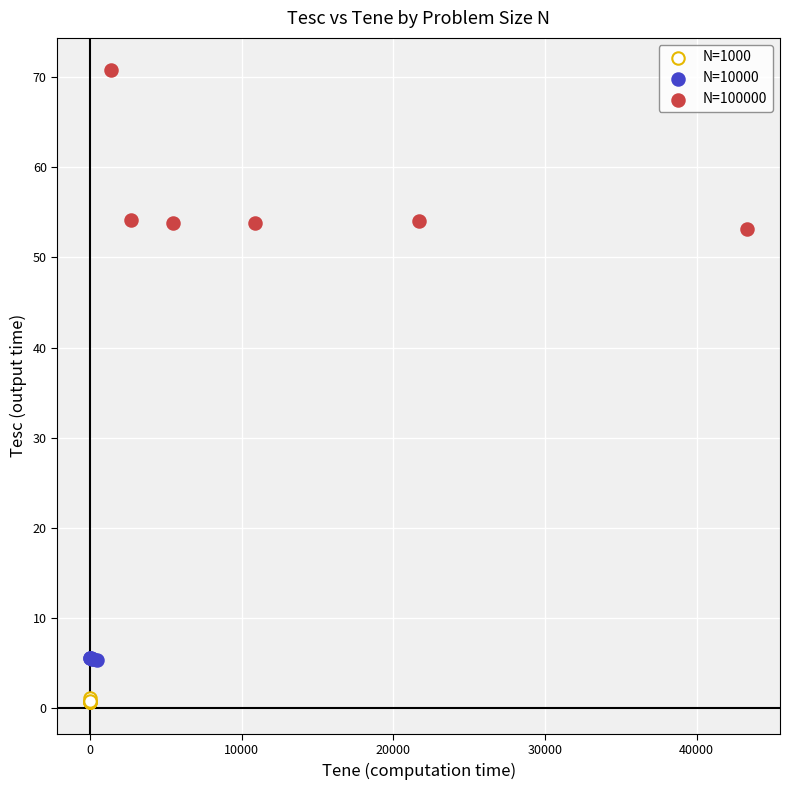

What are all the series names shown in the legend?

N=1000, N=10000, N=100000